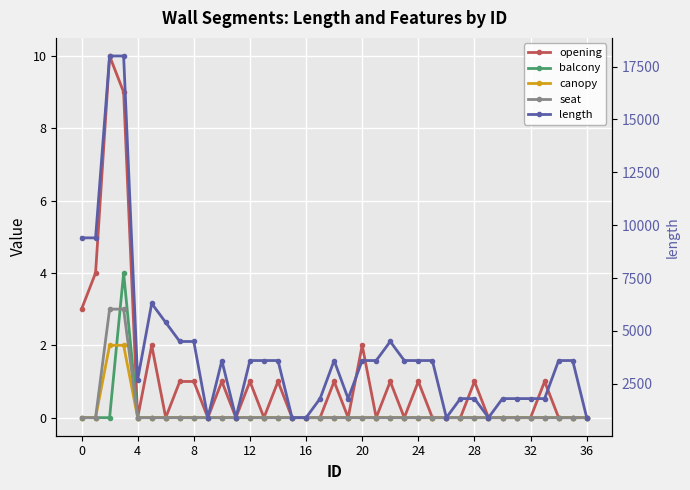

At which label does length reach its minimum?

36